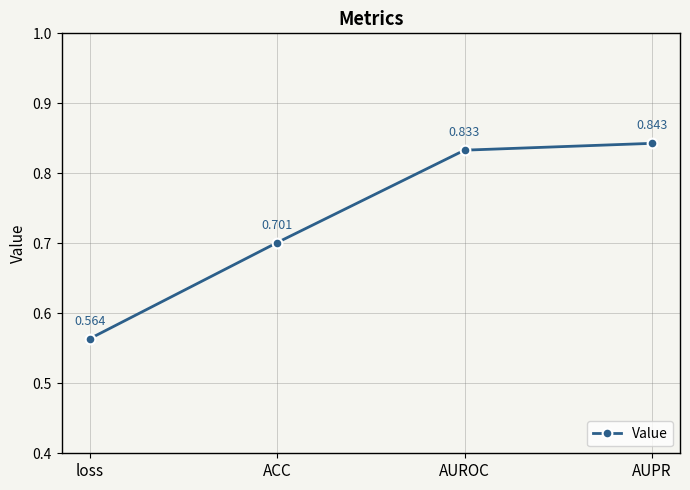

List the labels in order of value, largest first.

AUPR, AUROC, ACC, loss